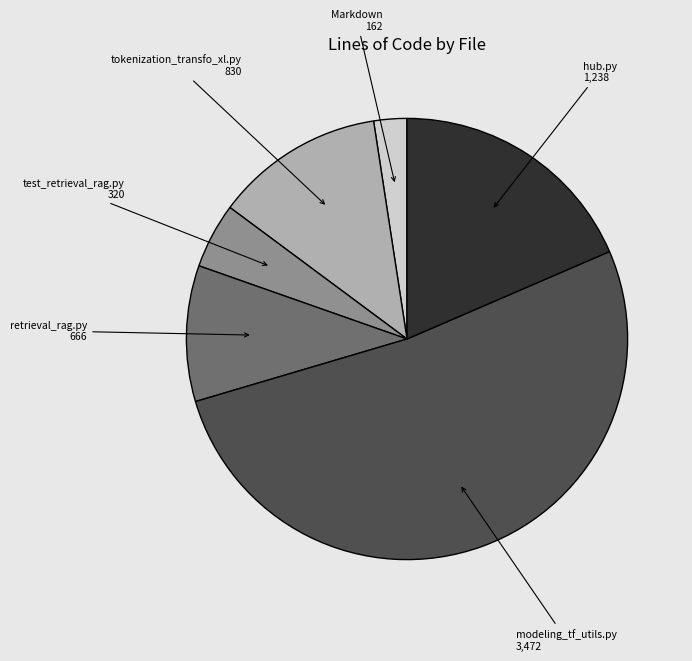

Does any single category account for the majority?

Yes